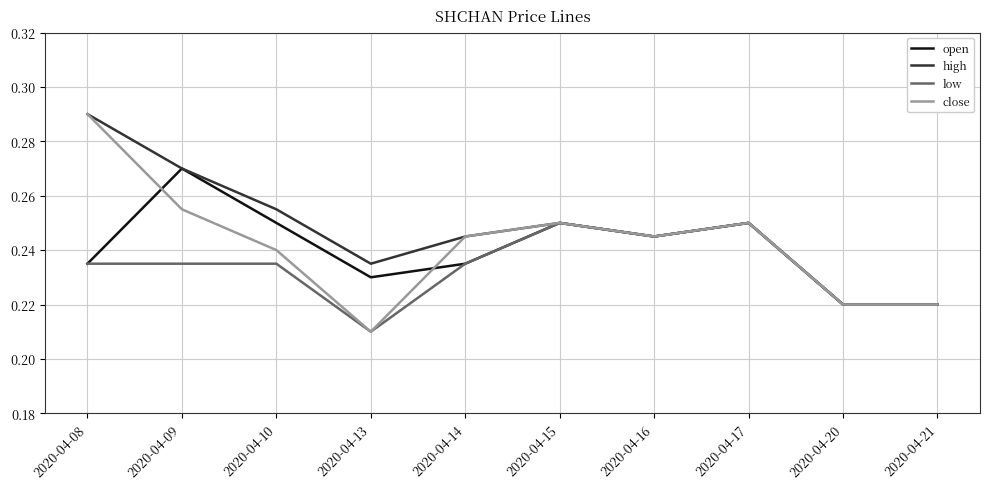

True or false: high has a value of 0.1 at 2020-04-16.

False